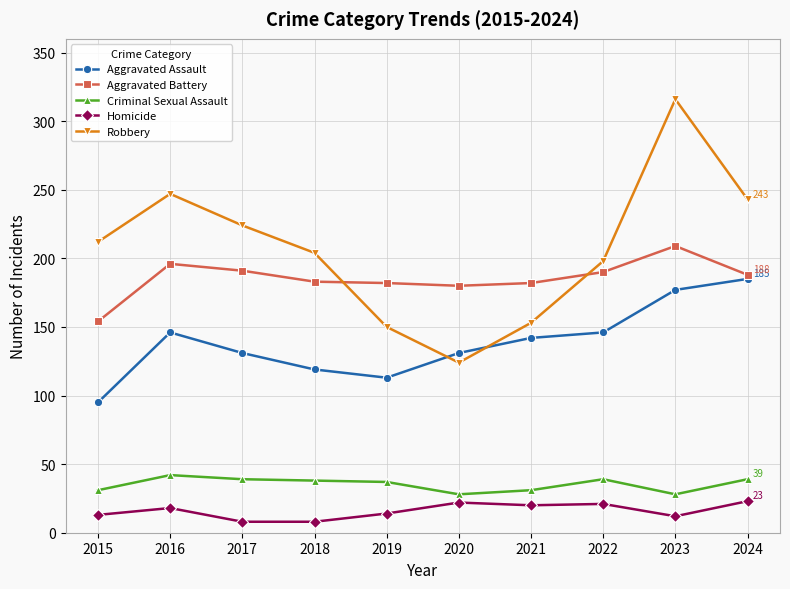

At 2024, list the series in order from smallest to largest.

Homicide, Criminal Sexual Assault, Aggravated Assault, Aggravated Battery, Robbery